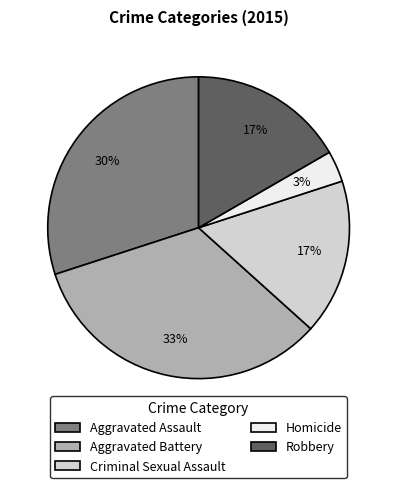

Which has a higher value, Robbery or Homicide?

Robbery